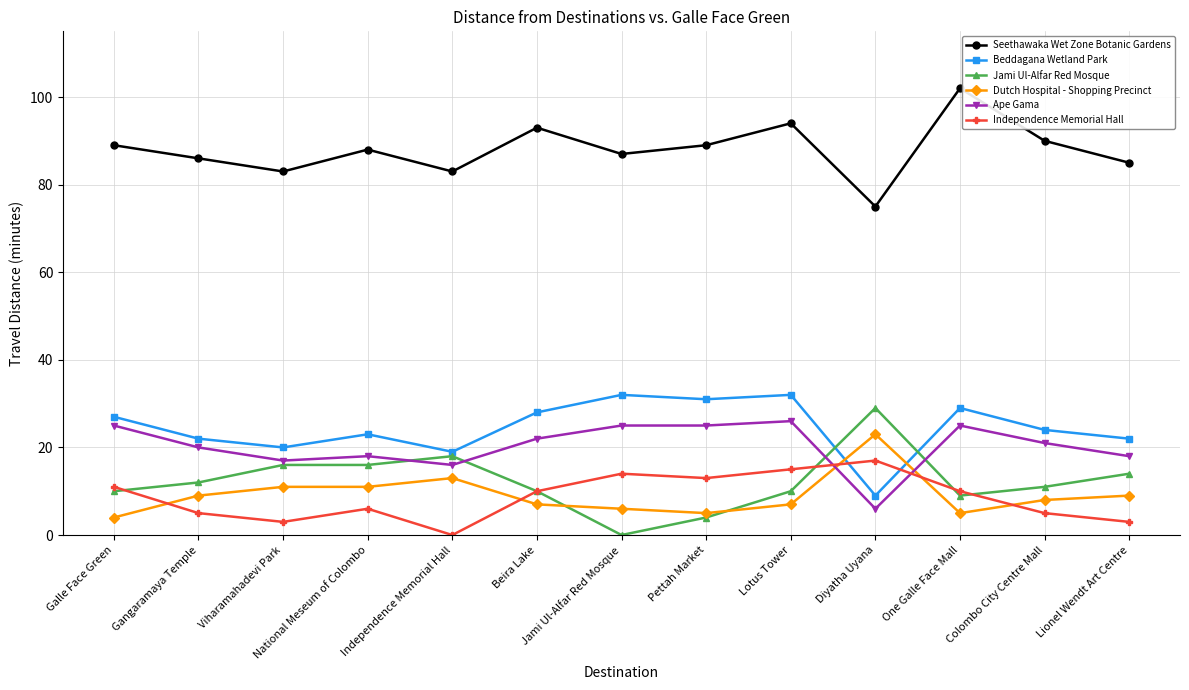

What is the sum of all Dutch Hospital - Shopping Precinct values?

118